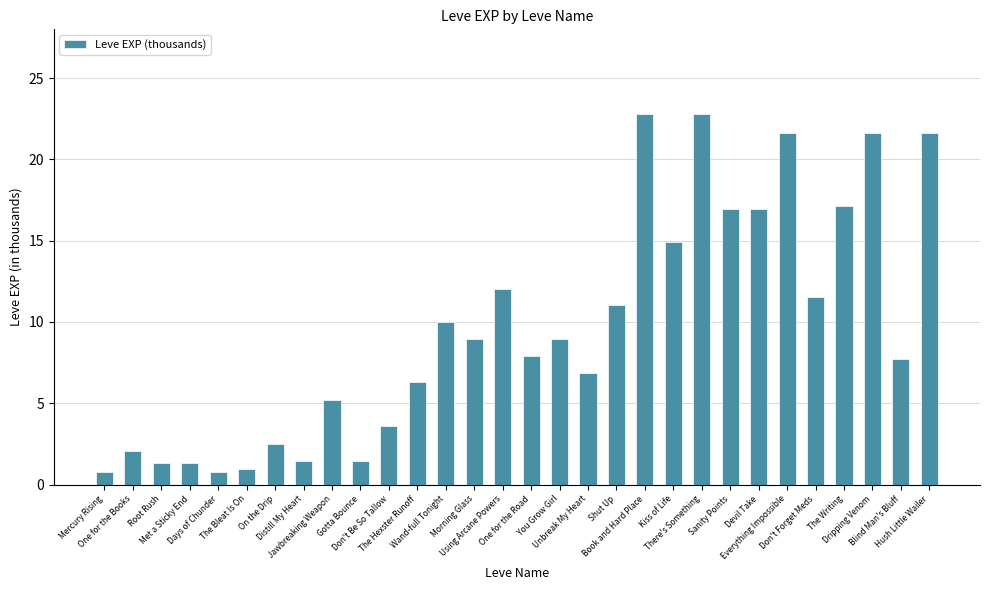

Where does the data first go above 8?

Wand-full Tonight